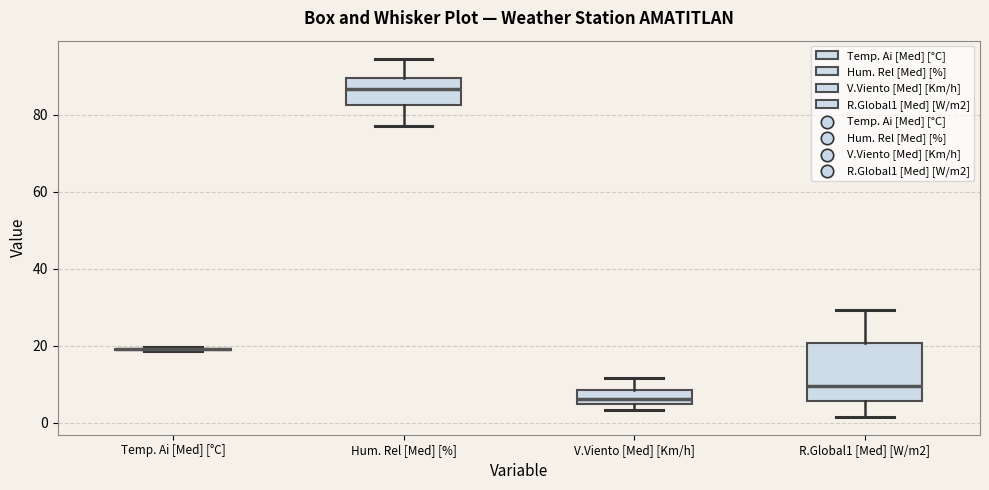

Where does the median line of the box for R.Global1 [Med] [W/m2] sit on the y-axis? The values are not printed on the chart, so give them approximately, as read against the axis.

10